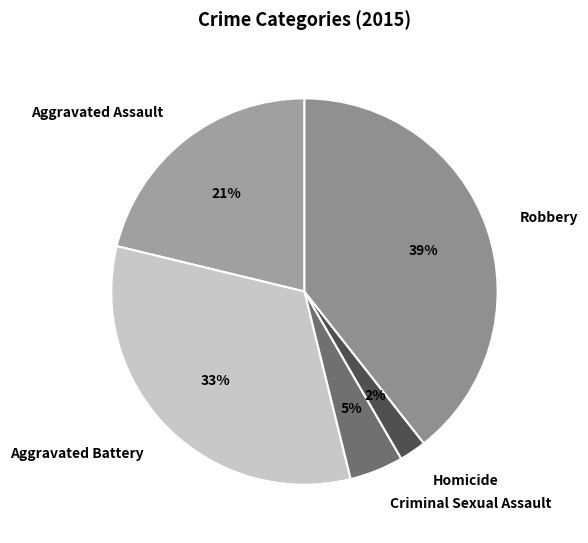

Count the number of slices in the pie.

5